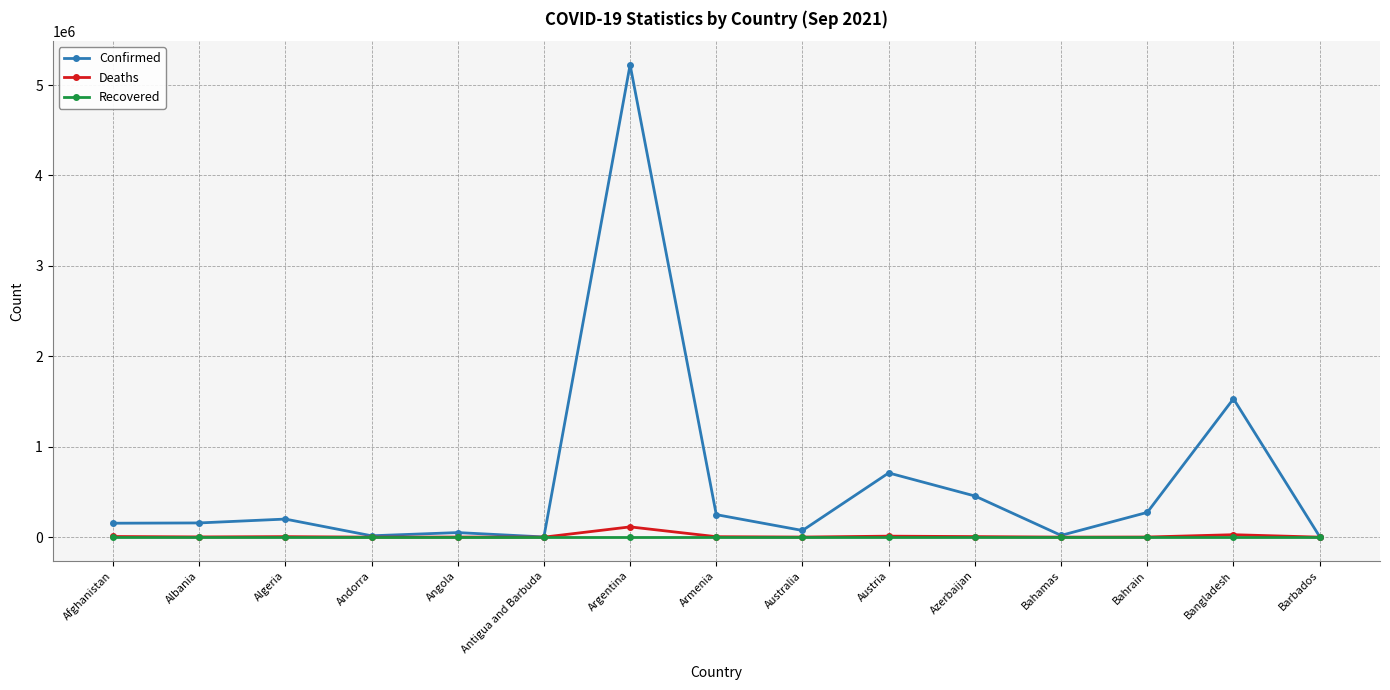

The value of Confirmed at Austria is 1084574. True or false?

False